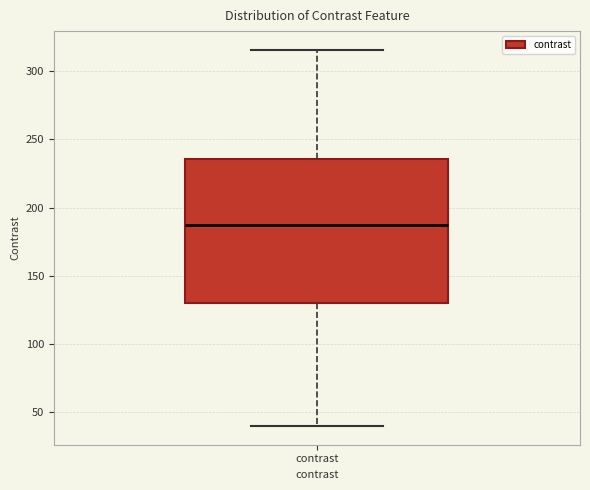

Transcribe this box plot: give where the median line is, the range the box spans, and where the two whiskers end, as read against the y-axis. The values are not printed on the chart, so give them approximately, as read against the axis.

median 185, box 130 to 235, whiskers 40 to 315